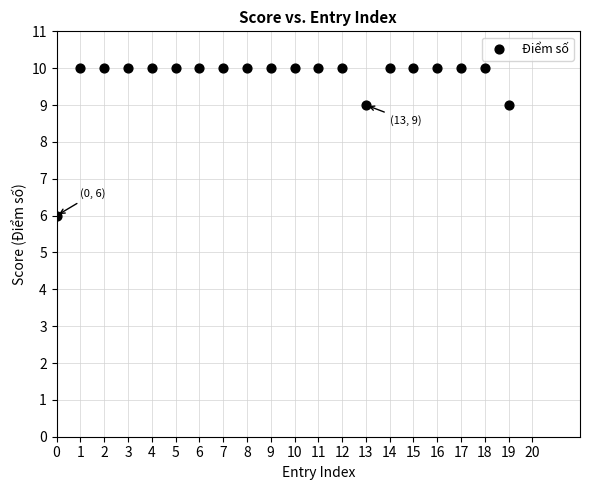

What is the range of Y values (max minus min)?

4